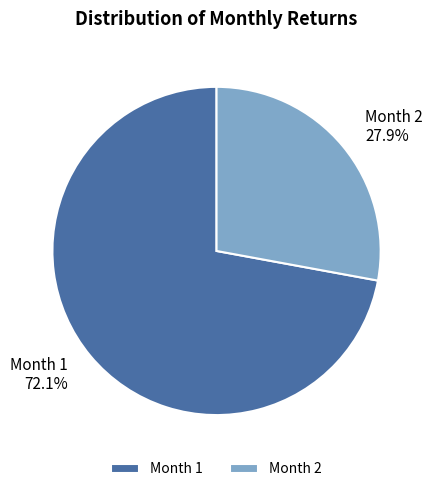

Which category accounts for the majority?

Month 1